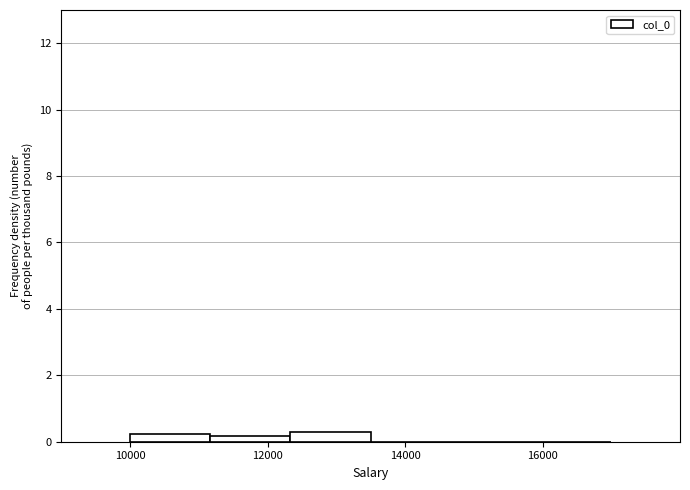

Reading left to right, transcribe this chart: for each bar, give the range it covers on the x-axis and its height. Neither the bar edges nor the heights are printed on the chart, so give them approximately, as read against the axes.

10000 to 11200: 0.2
11200 to 12400: under 0.2
12400 to 13600: 0.2
13600 to 14600: 0
14600 to 15800: 0
15800 to 17000: 0